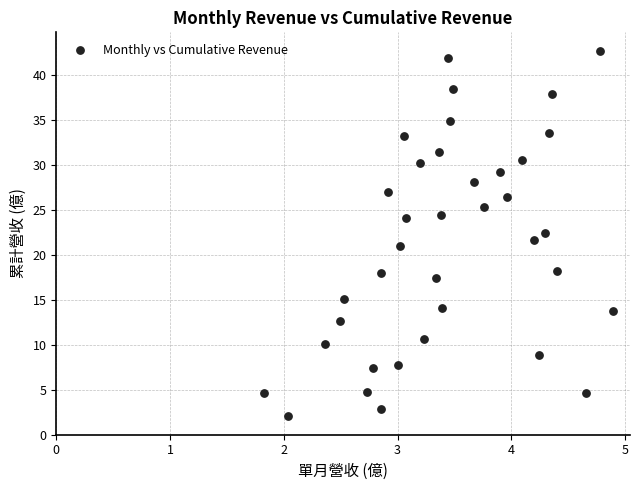

What is the range of Y values (max minus min)?

40.7